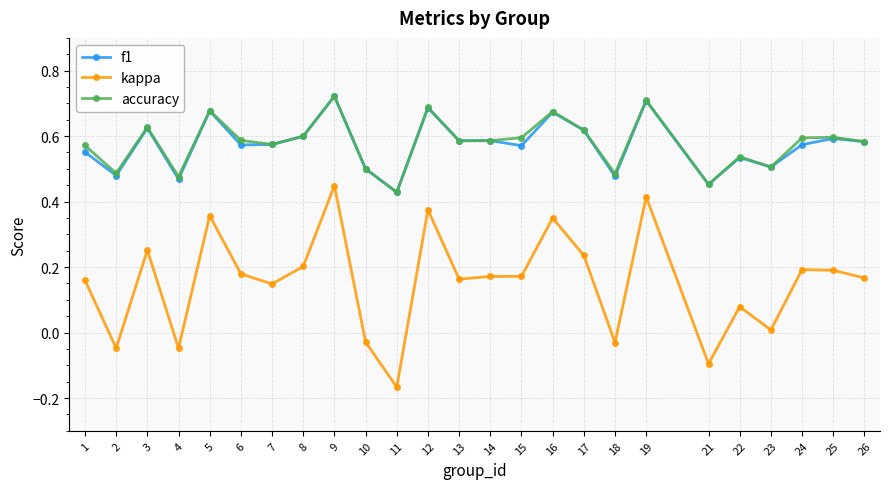

Which category has the highest value in the accuracy series?

9